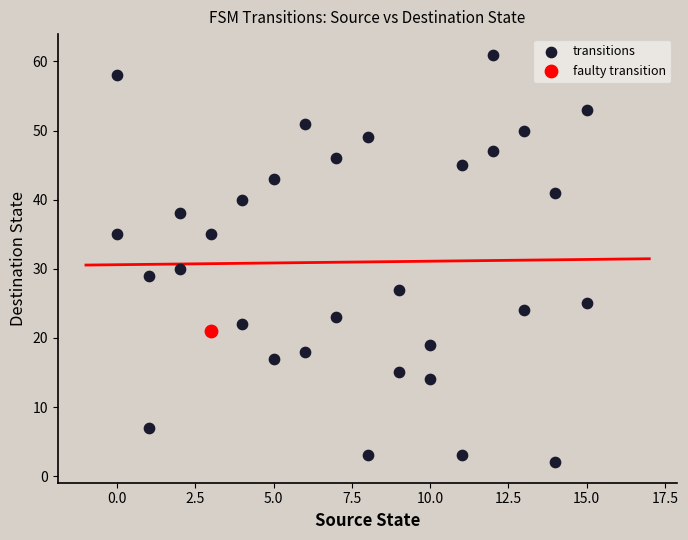

What are all the series names shown in the legend?

transitions, faulty transition